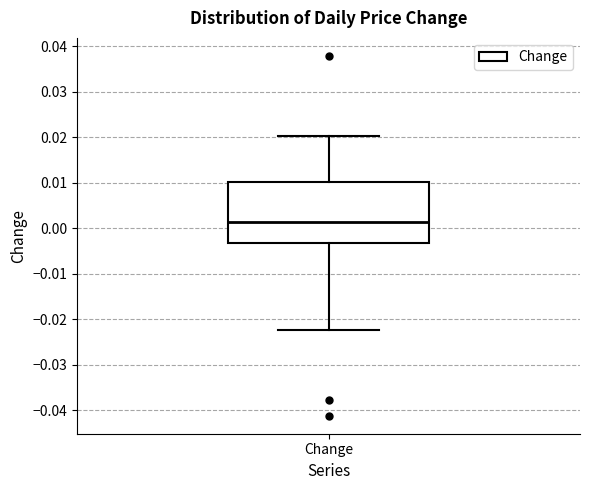

Read this box plot against the y-axis: the position of the median line, the range covered by the box, and the ends of both whiskers. The values are not printed on the chart, so give them approximately, as read against the axis.

median 0.001, box -0.003 to 0.010, whiskers -0.022 to 0.020